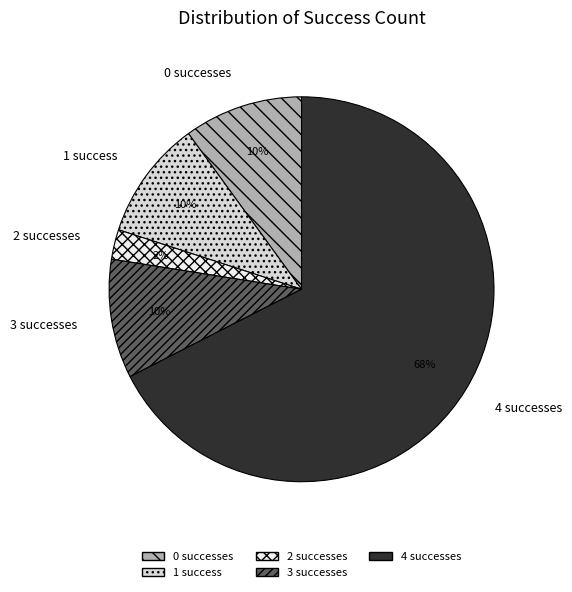

Is it true that 4 successes is 68% of the pie?

True